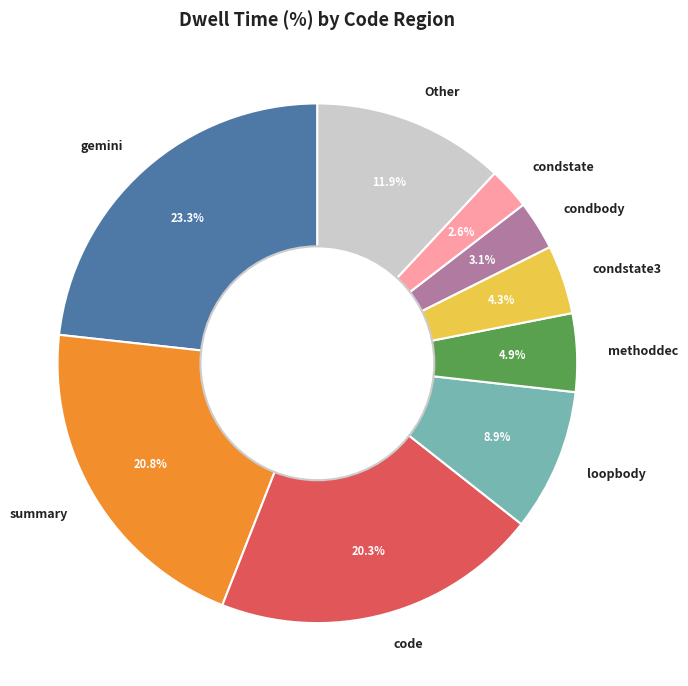

Is there any slice that represents more than half of the pie?

No